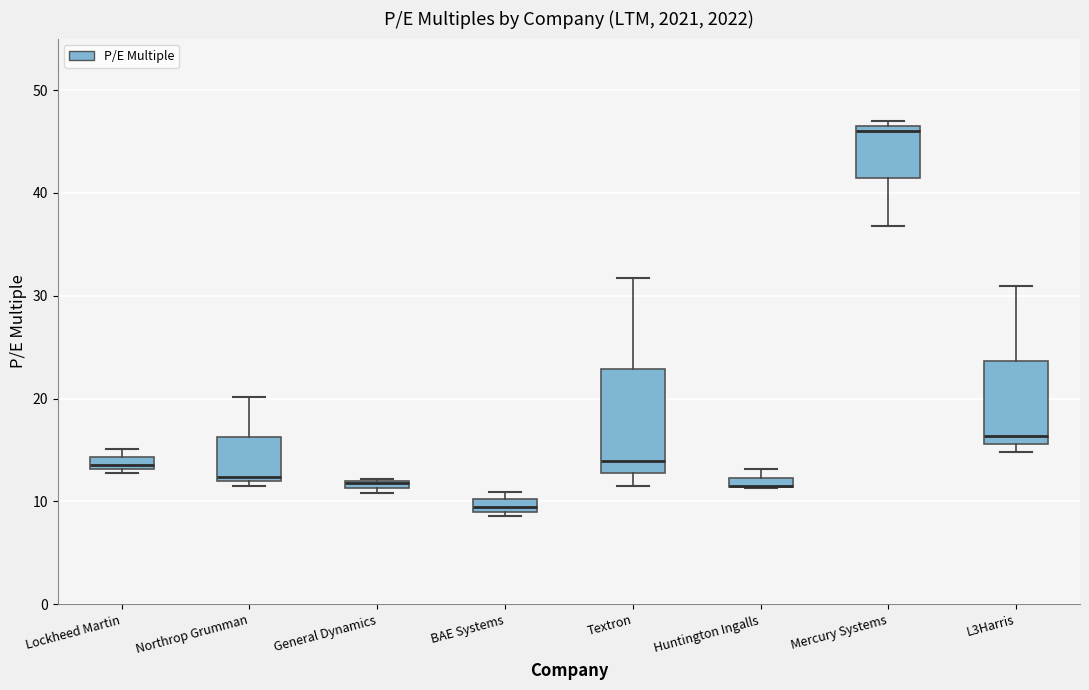

Which box is the tallest, from its lower edge to its upper edge?

Textron